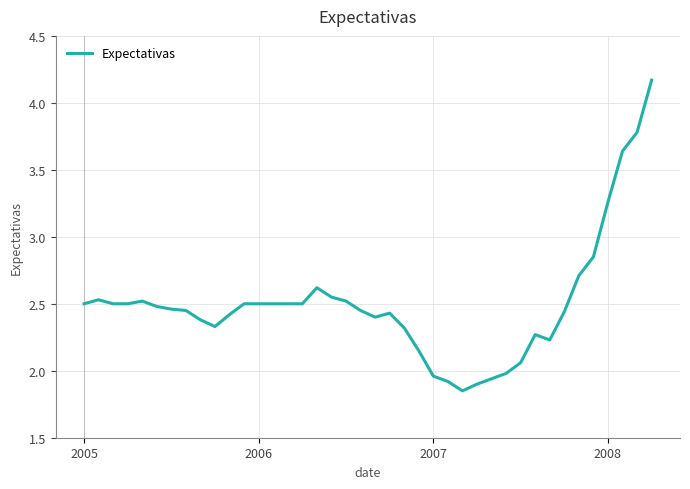

What is the maximum value shown in the chart?

4.2